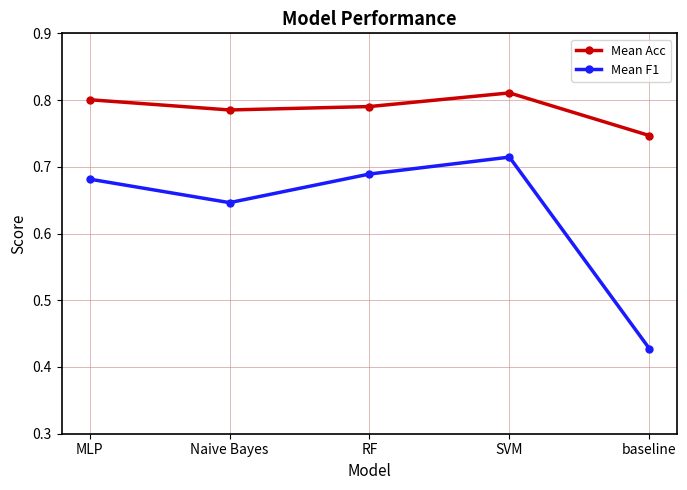

Count the Mean Acc values in the range 0 to 1.

5